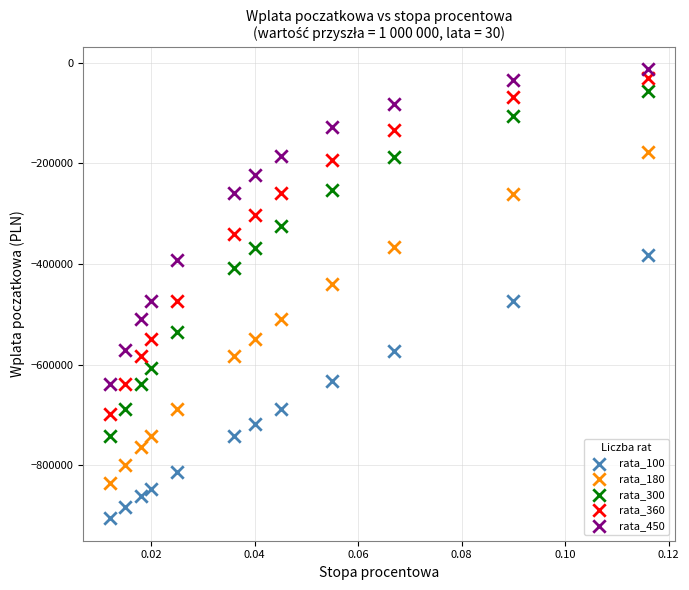

Which series contains the lowest Y value?

rata_100